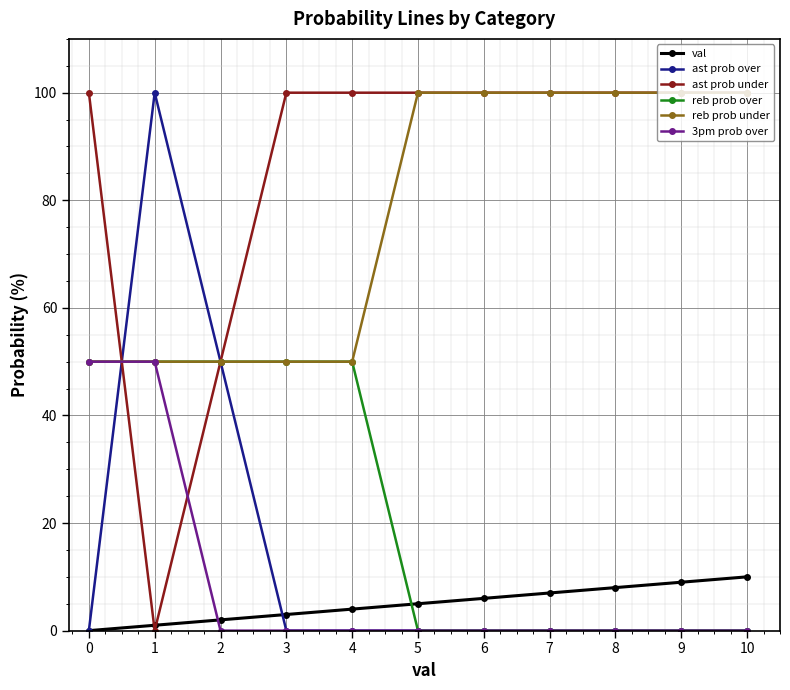

Reading left to right, what are all the values shown in this chart?

val: 0=0	1=1	2=2	3=3	4=4	5=5	6=6	7=7	8=8	9=9	10=10
ast prob over: 0=0	1=100	2=50	3=0	4=0	5=0	6=0	7=0	8=0	9=0	10=0
ast prob under: 0=100	1=0	2=50	3=100	4=100	5=100	6=100	7=100	8=100	9=100	10=100
reb prob over: 0=50	1=50	2=50	3=50	4=50	5=0	6=0	7=0	8=0	9=0	10=0
reb prob under: 0=50	1=50	2=50	3=50	4=50	5=100	6=100	7=100	8=100	9=100	10=100
3pm prob over: 0=50	1=50	2=0	3=0	4=0	5=0	6=0	7=0	8=0	9=0	10=0